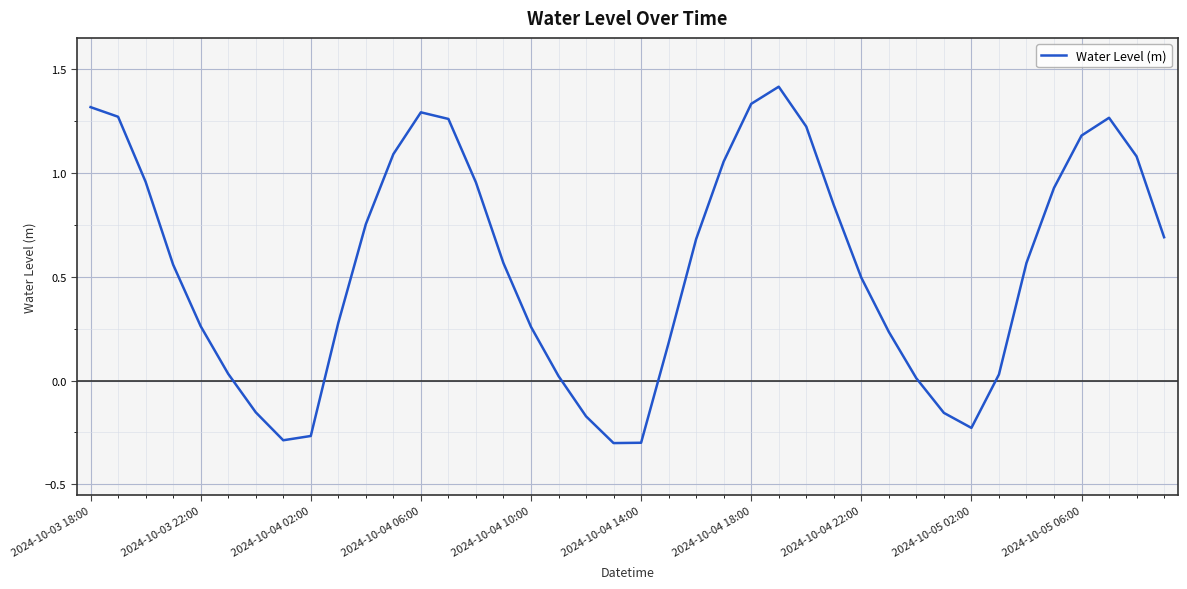

What is the difference between the maximum and minimum values?

1.7